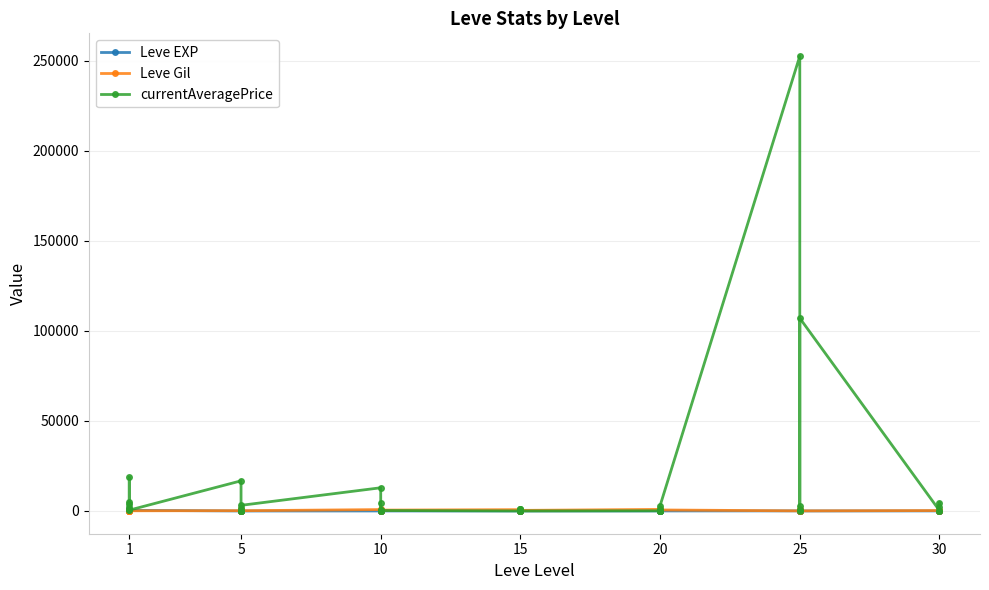

At how many categories does at least one series exceed 193438?

1